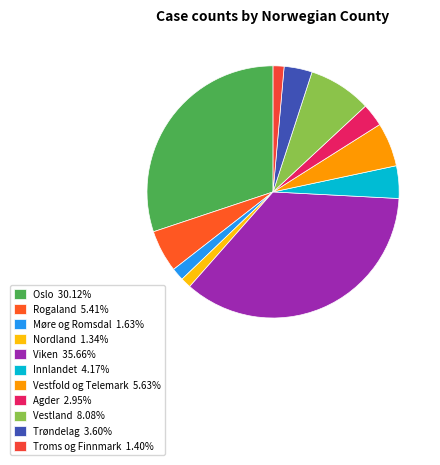

To the nearest percent, what percentage of the pie is Oslo?

30%